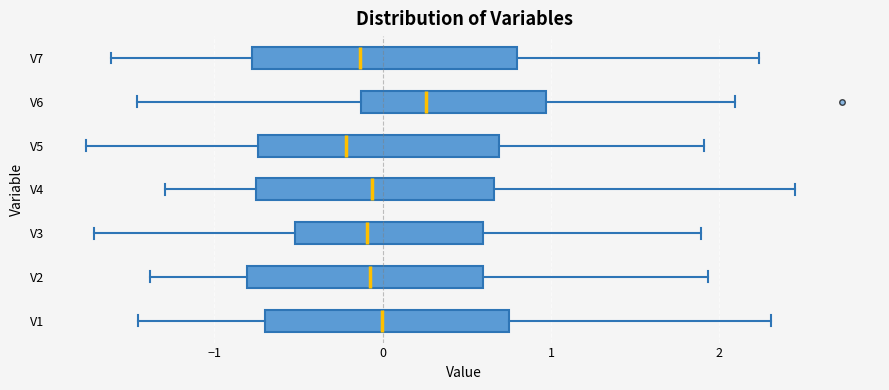

Reading bottom to top, transcribe this box plot: for each box, give where its median line is, the range the box spans, and where its two whiskers end, as read against the x-axis. The values are not printed on the chart, so give them approximately, as read against the axis.

V1: median 0.0, box -0.7 to 0.8, whiskers -1.5 to 2.3
V2: median -0.1, box -0.8 to 0.6, whiskers -1.4 to 1.9
V3: median -0.1, box -0.5 to 0.6, whiskers -1.7 to 1.9
V4: median -0.1, box -0.8 to 0.7, whiskers -1.3 to 2.5
V5: median -0.2, box -0.7 to 0.7, whiskers -1.8 to 1.9
V6: median 0.3, box -0.1 to 1.0, whiskers -1.5 to 2.1
V7: median -0.1, box -0.8 to 0.8, whiskers -1.6 to 2.2